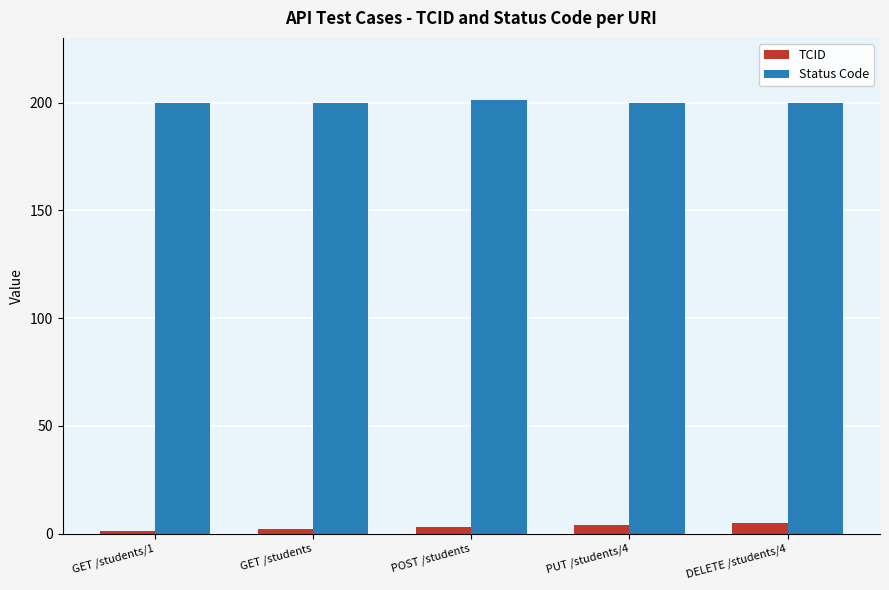

The TCID series shows 2 at GET /students. True or false?

True